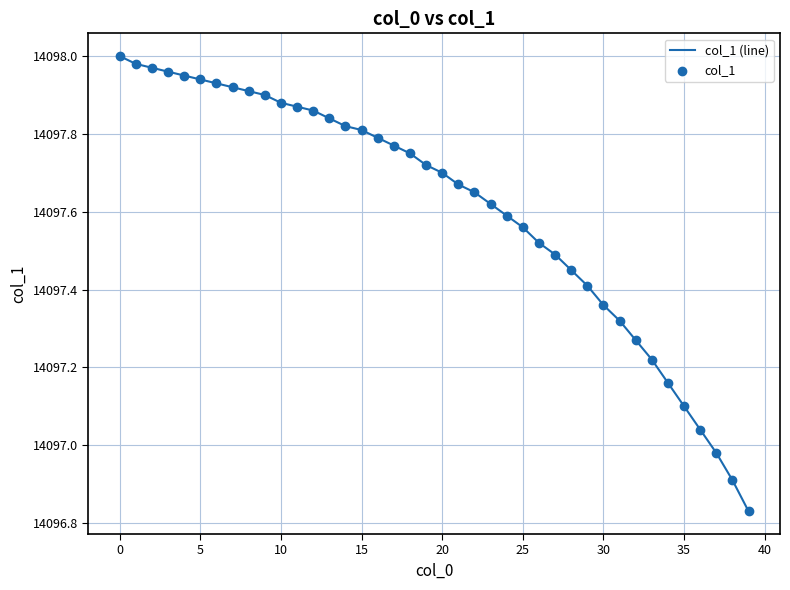

What is the difference between the maximum and minimum values?

1.2